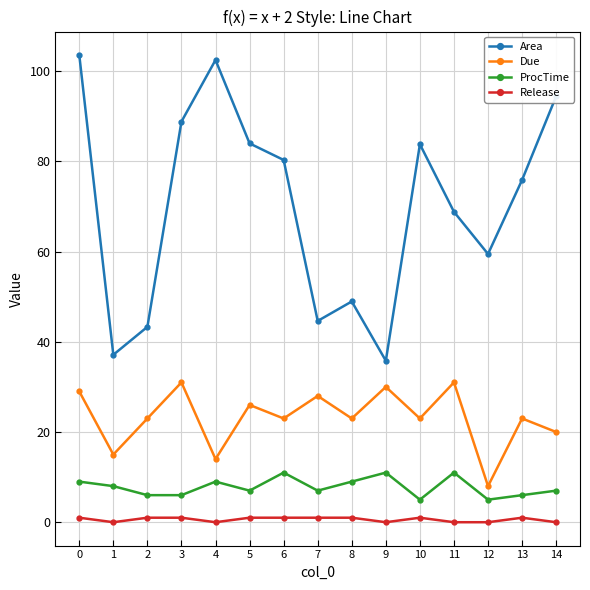

What is the difference between the maximum and minimum values in the Release series?

1.0